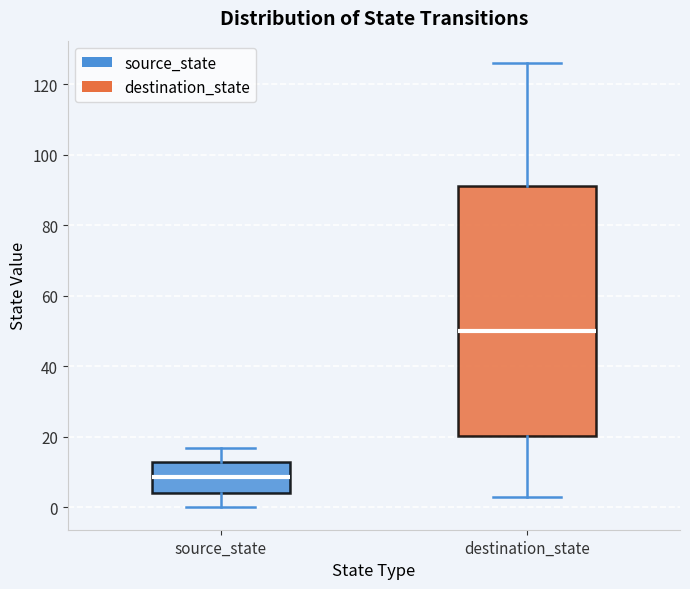

Where is the upper edge of the box for destination_state on the y-axis? The values are not printed on the chart, so give them approximately, as read against the axis.

92